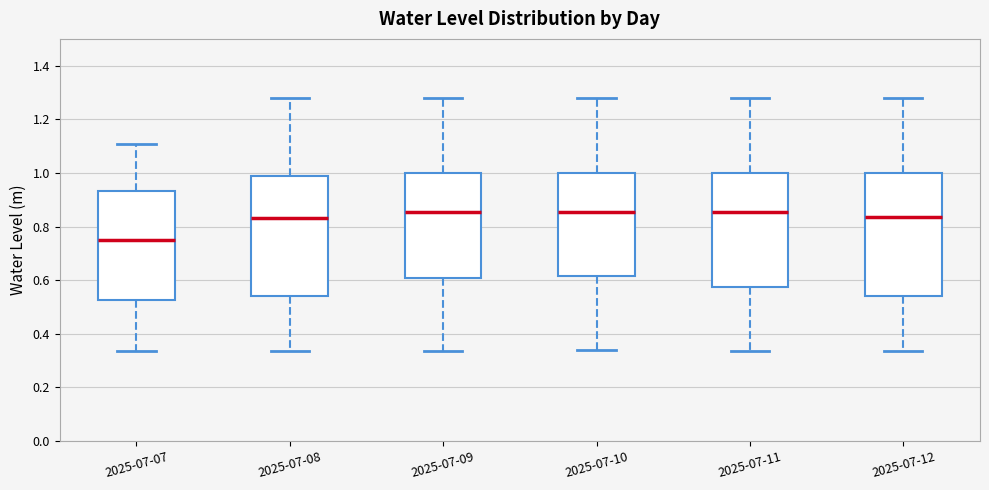

Reading left to right, read every box against the y-axis: the position of its median line, the range the box covers, and the ends of its whiskers. The values are not printed on the chart, so give them approximately, as read against the axis.

2025-07-07: median 0.74, box 0.52 to 0.94, whiskers 0.34 to 1.10
2025-07-08: median 0.84, box 0.54 to 0.98, whiskers 0.34 to 1.28
2025-07-09: median 0.86, box 0.60 to 1.00, whiskers 0.34 to 1.28
2025-07-10: median 0.86, box 0.62 to 1.00, whiskers 0.34 to 1.28
2025-07-11: median 0.86, box 0.58 to 1.00, whiskers 0.34 to 1.28
2025-07-12: median 0.84, box 0.54 to 1.00, whiskers 0.34 to 1.28